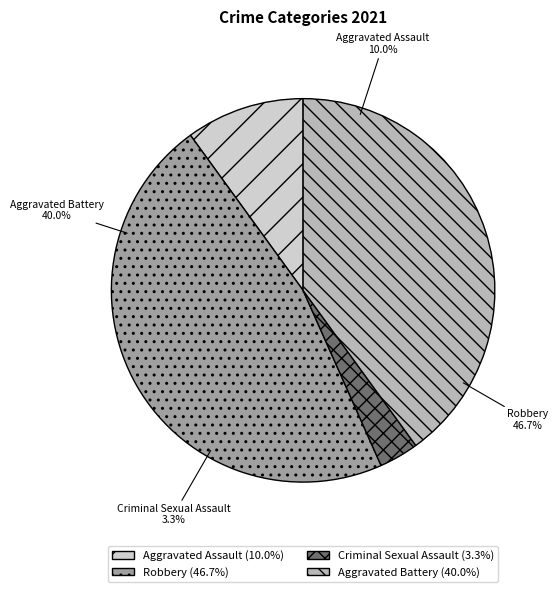

To the nearest percent, what is the average slice percentage?

25%